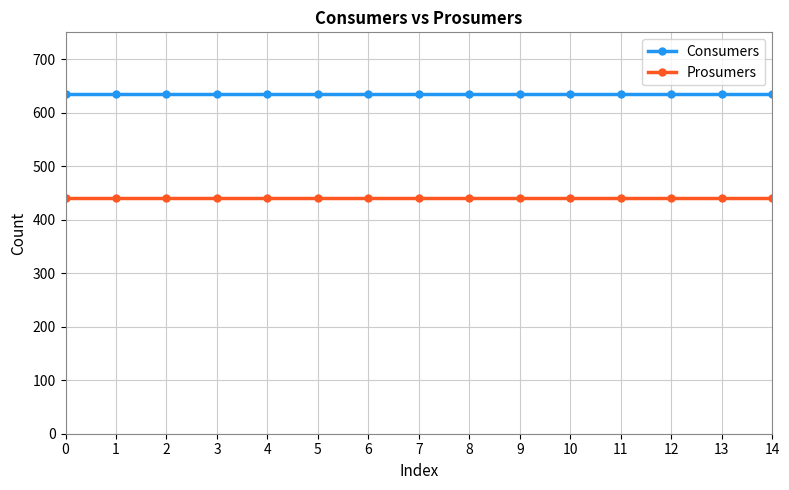

At 12, list the series in order from smallest to largest.

Prosumers, Consumers